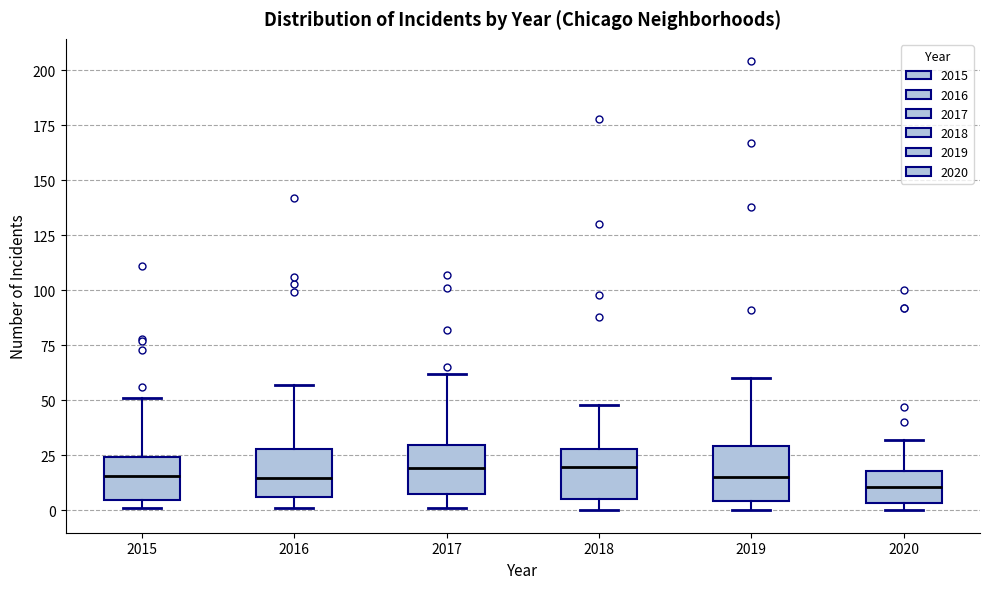

Reading left to right, read every box against the y-axis: the position of its median line, the range the box covers, and the ends of its whiskers. The values are not printed on the chart, so give them approximately, as read against the axis.

2015: median 15, box 5 to 25, whiskers 0 to 50
2016: median 15, box 5 to 30, whiskers 0 to 55
2017: median 20, box 5 to 30, whiskers 0 to 60
2018: median 20, box 5 to 30, whiskers 0 to 50
2019: median 15, box 5 to 30, whiskers 0 to 60
2020: median 10, box 5 to 20, whiskers 0 to 30